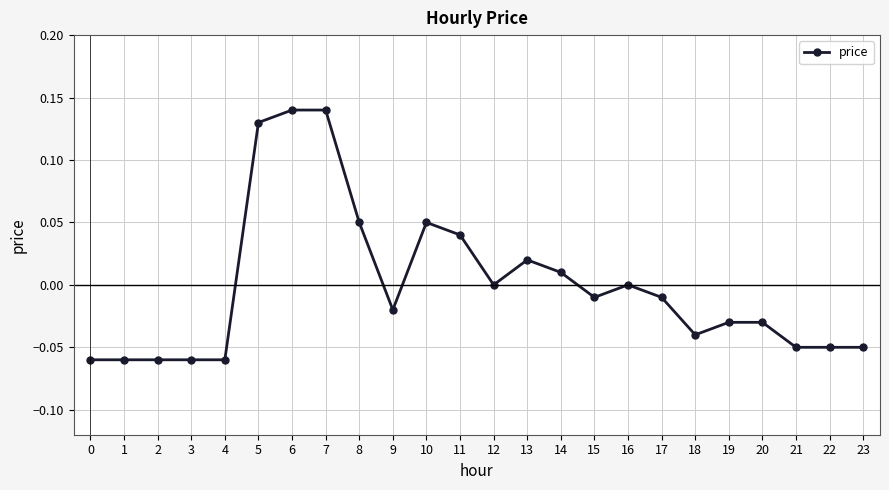

True or false: the data has more than 2 interior local peaks.

True